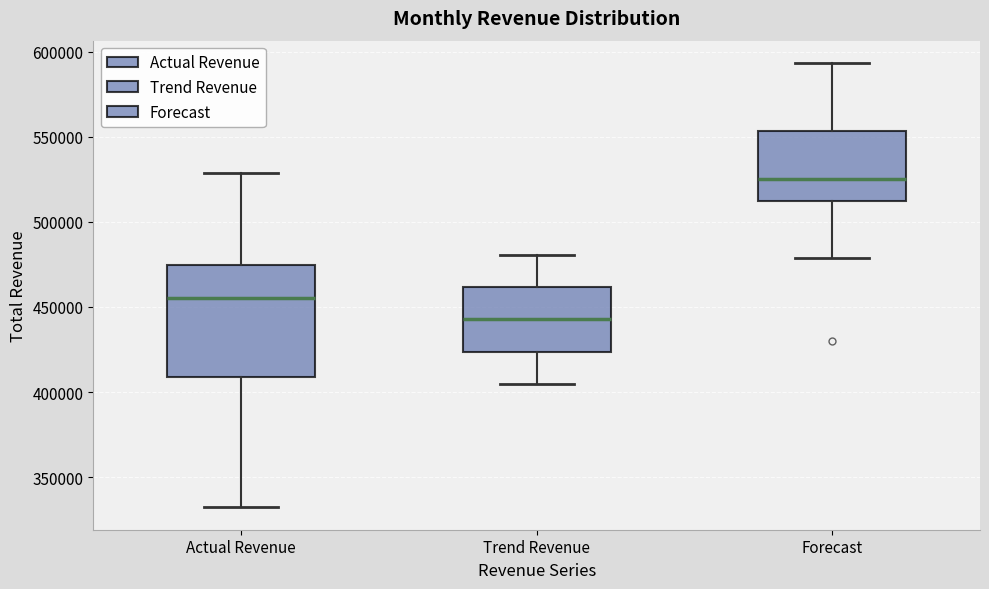

Reading left to right, transcribe this box plot: for each box, give where its median line is, the range the box spans, and where its two whiskers end, as read against the y-axis. The values are not printed on the chart, so give them approximately, as read against the axis.

Actual Revenue: median 455000, box 410000 to 475000, whiskers 330000 to 530000
Trend Revenue: median 445000, box 425000 to 460000, whiskers 405000 to 480000
Forecast: median 525000, box 510000 to 555000, whiskers 480000 to 595000